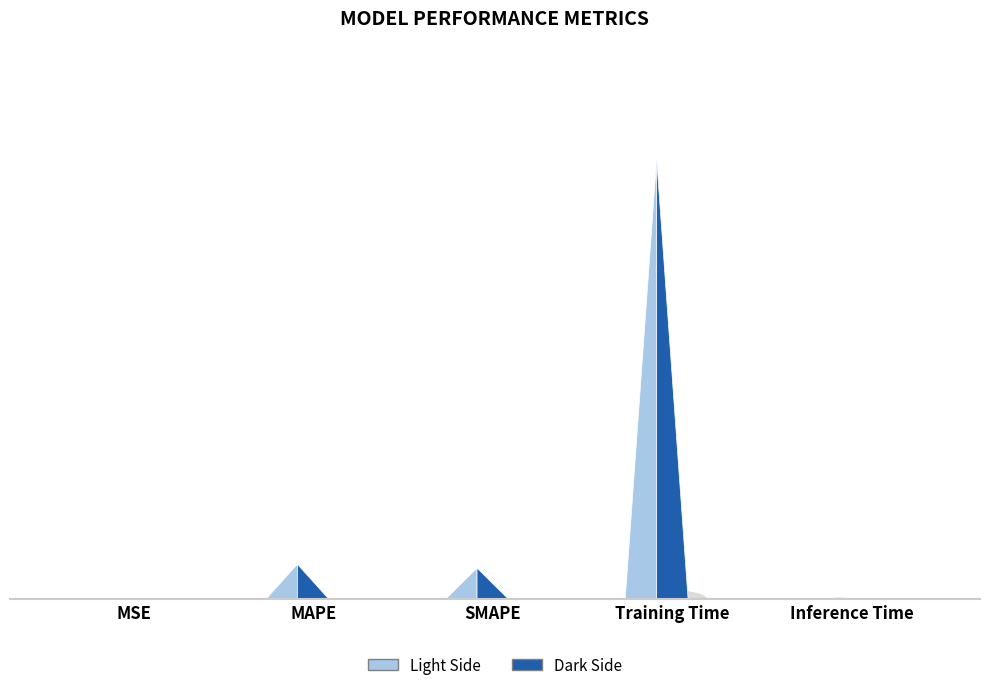

At which category does the chart reach its minimum across all series?

MSE